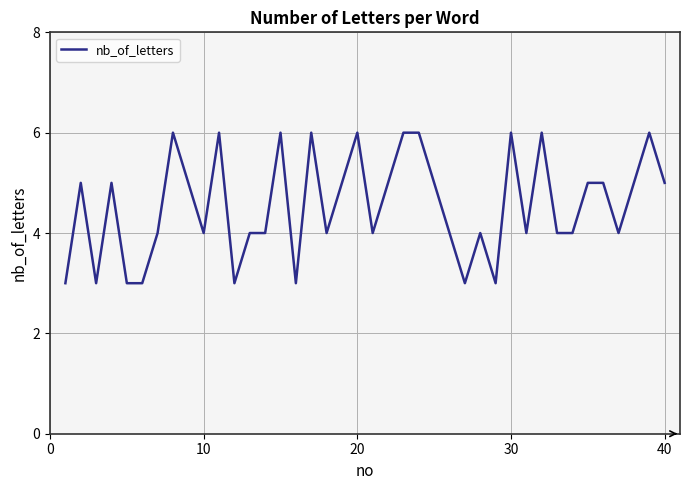

How many categories are shown in the chart?

40